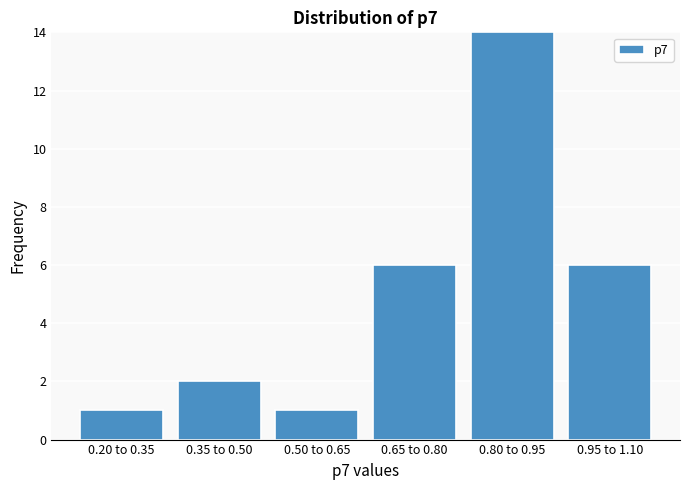

Reading right to left, extract all data points from this chart.

6	14	6	1	2	1